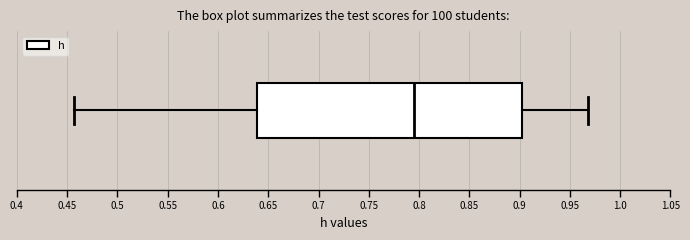

Read this box plot against the x-axis: the position of the median line, the range covered by the box, and the ends of both whiskers. The values are not printed on the chart, so give them approximately, as read against the axis.

median 0.795, box 0.640 to 0.905, whiskers 0.455 to 0.970